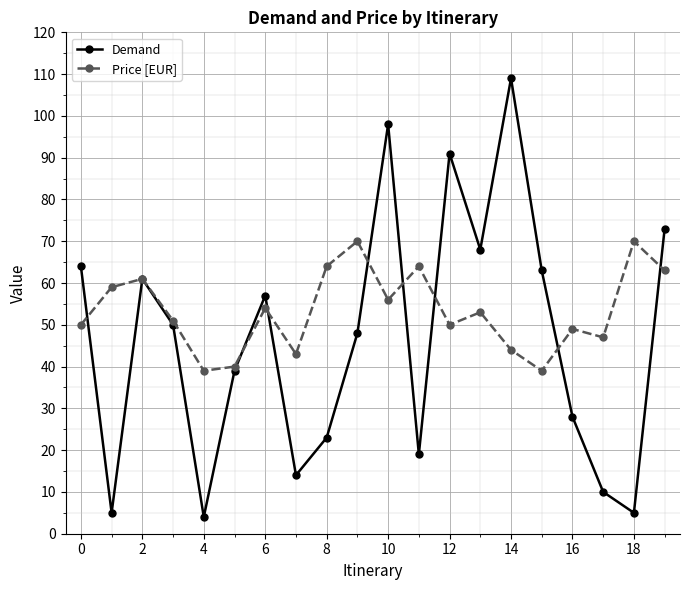

List the series in order of their overall mean, lowest first.

Demand, Price [EUR]